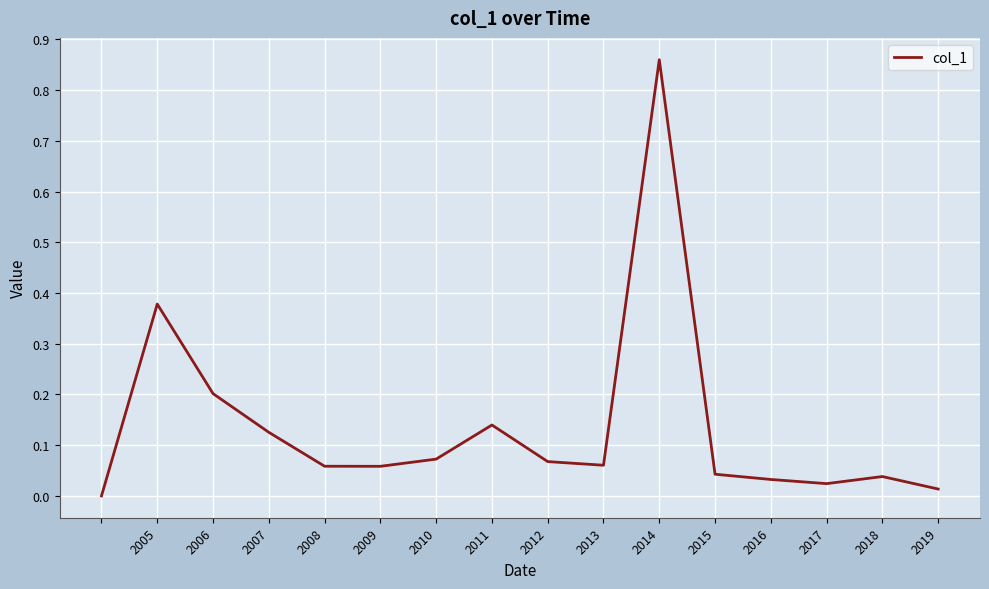

Which has a higher value, 2005 or 2009?

2005